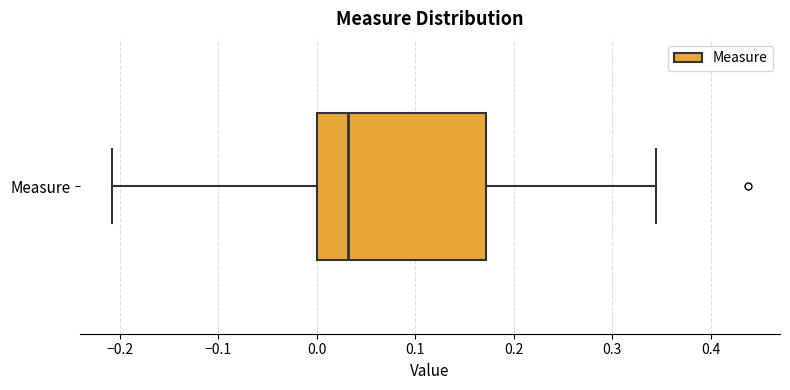

Read this box plot against the x-axis: the position of the median line, the range covered by the box, and the ends of both whiskers. The values are not printed on the chart, so give them approximately, as read against the axis.

median 0.03, box 0.00 to 0.17, whiskers -0.21 to 0.35